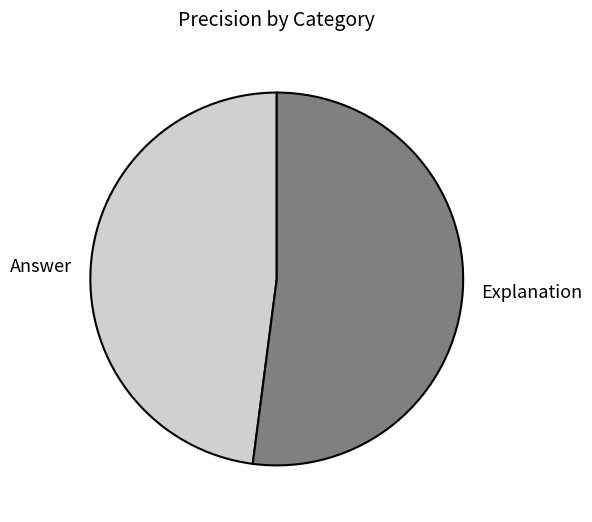

Which slice is the smallest?

Answer